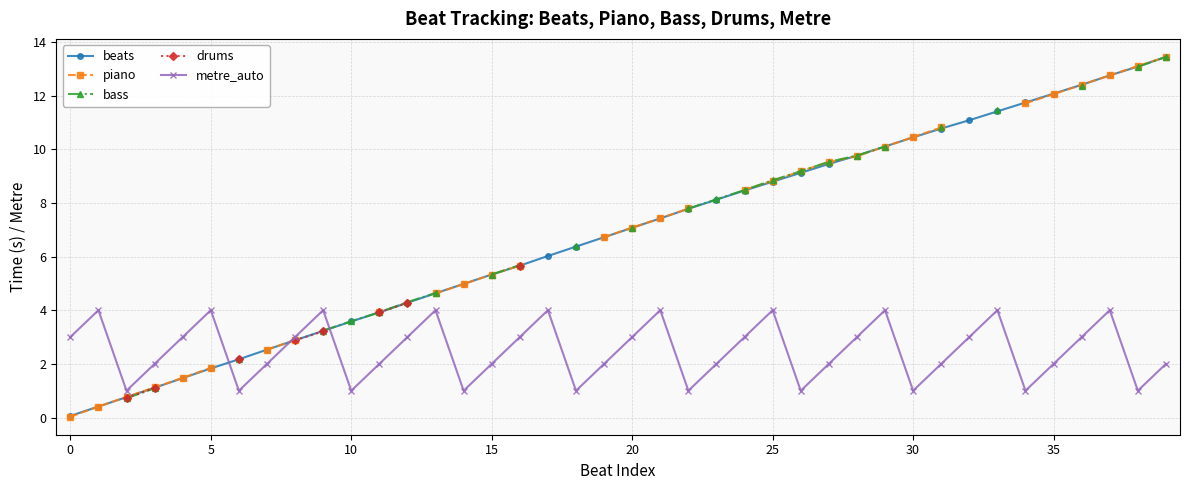

True or false: bass and beats cross at least once.

False